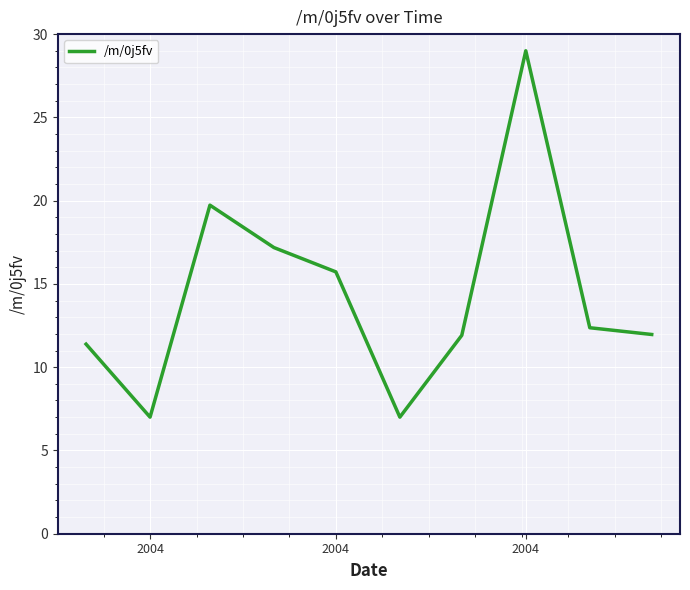

What is the maximum value shown in the chart?

29.0